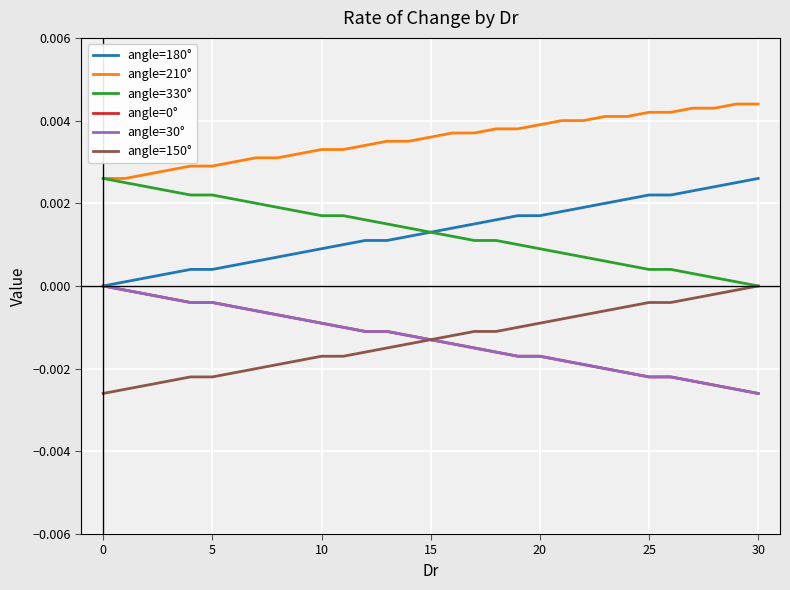

What is the label of the 12th point from the left?

11